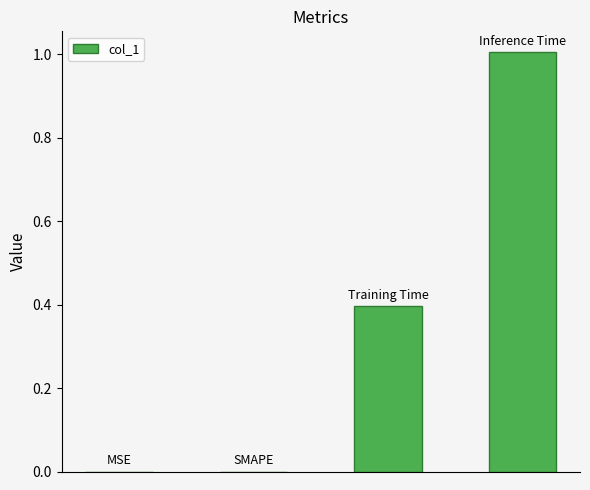

How many distinct data groups are displayed?

1